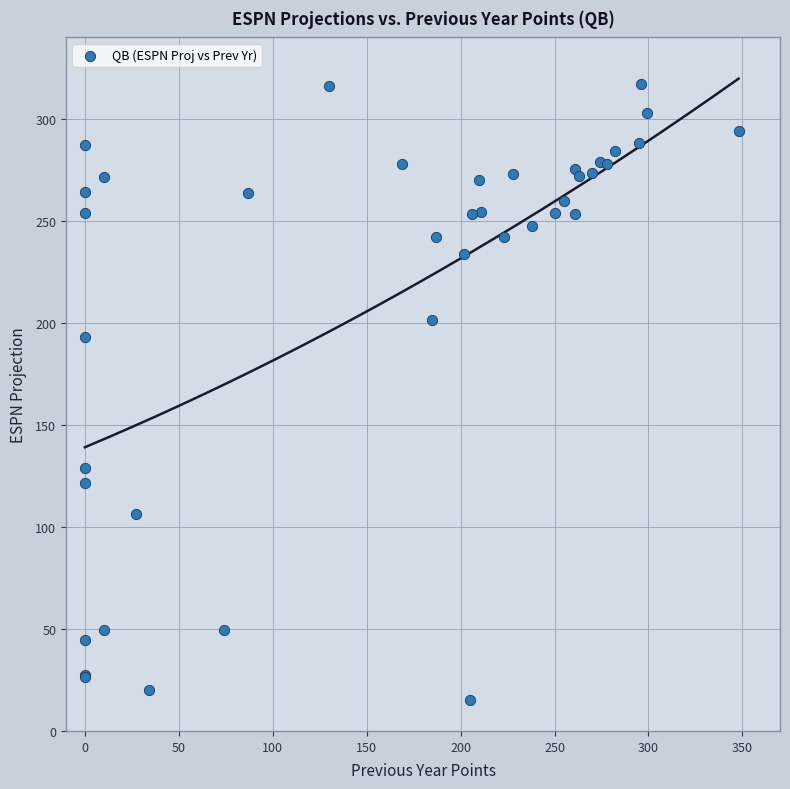

What Y value in the scatter plot is closest to 166?

193.3